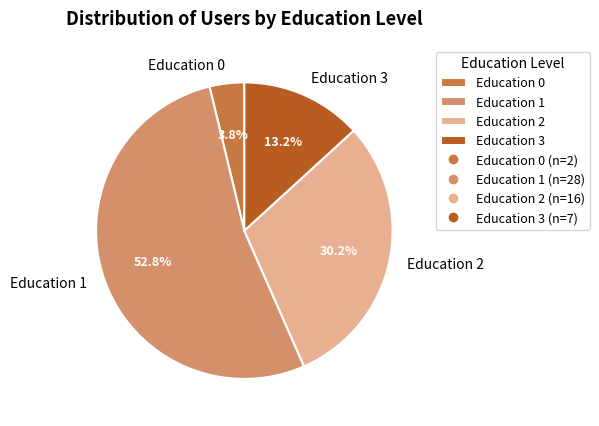

Does Education 0 represent more than half of the total?

No